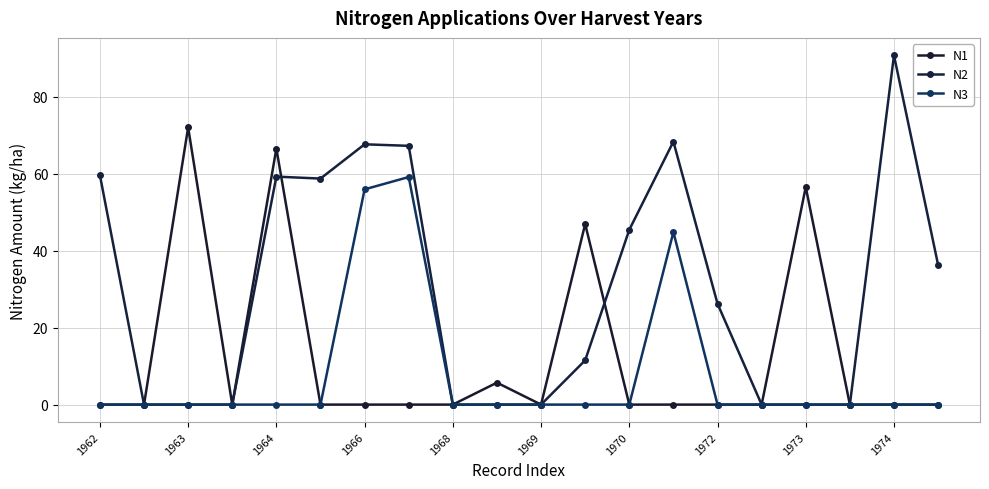

How many lines are shown in the chart?

3